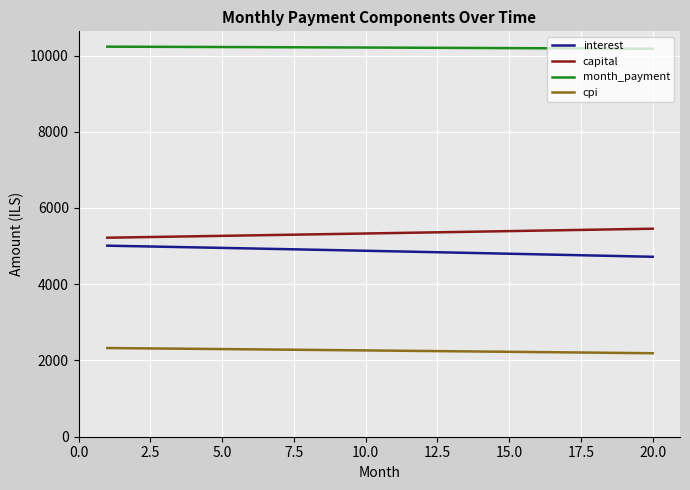

True or false: cpi and interest cross at least once.

False